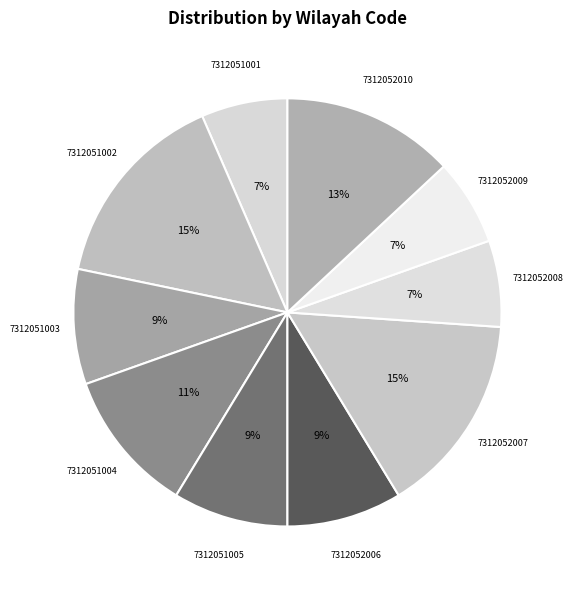

Combined, do 7312051005 and 7312051003 account for over 50%?

No